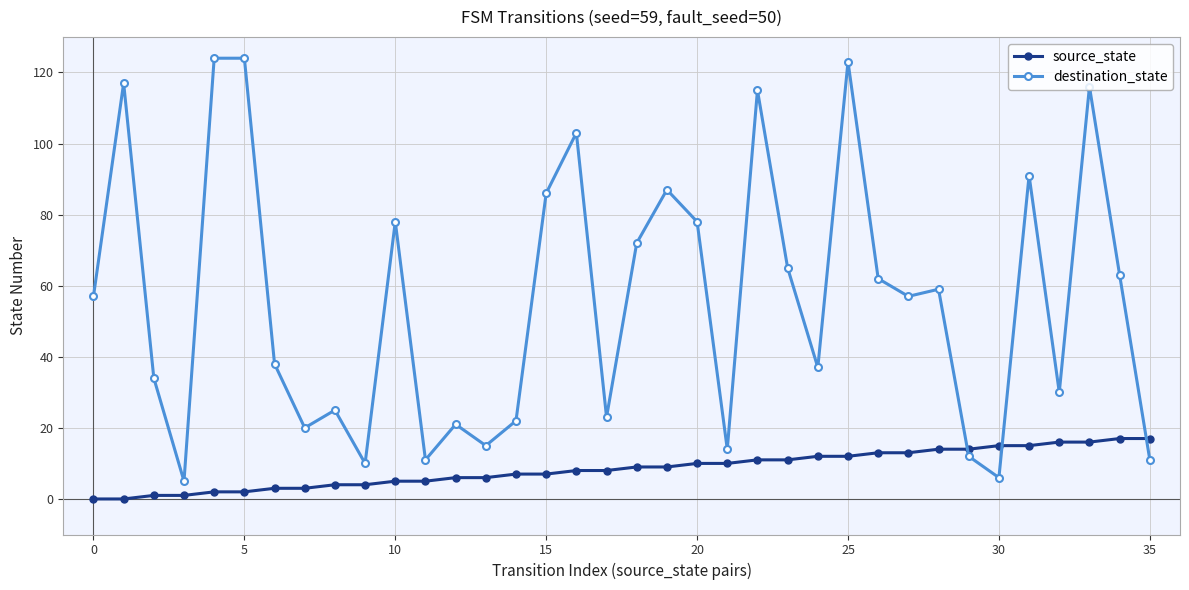

What is the maximum value shown in the chart?

124